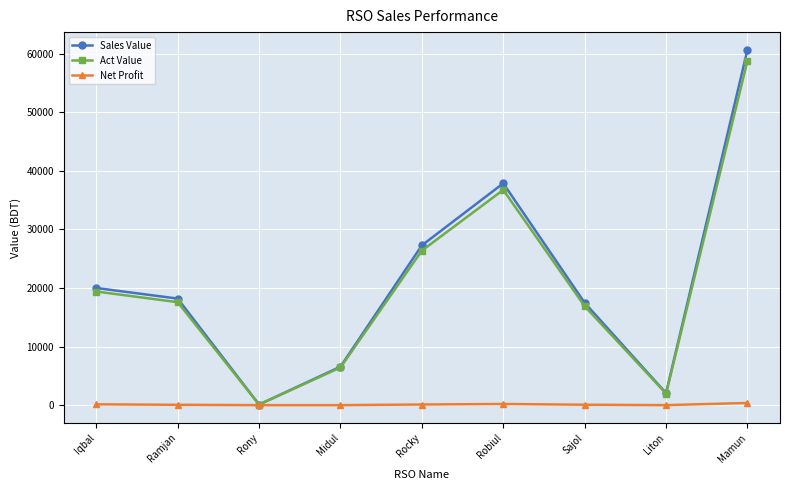

Is it true that Act Value equals 58789.8 at Mamun?

True